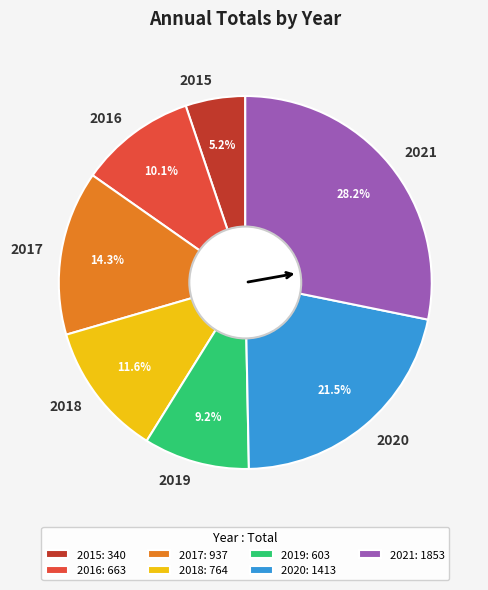

Does 2018 represent more than half of the total?

No